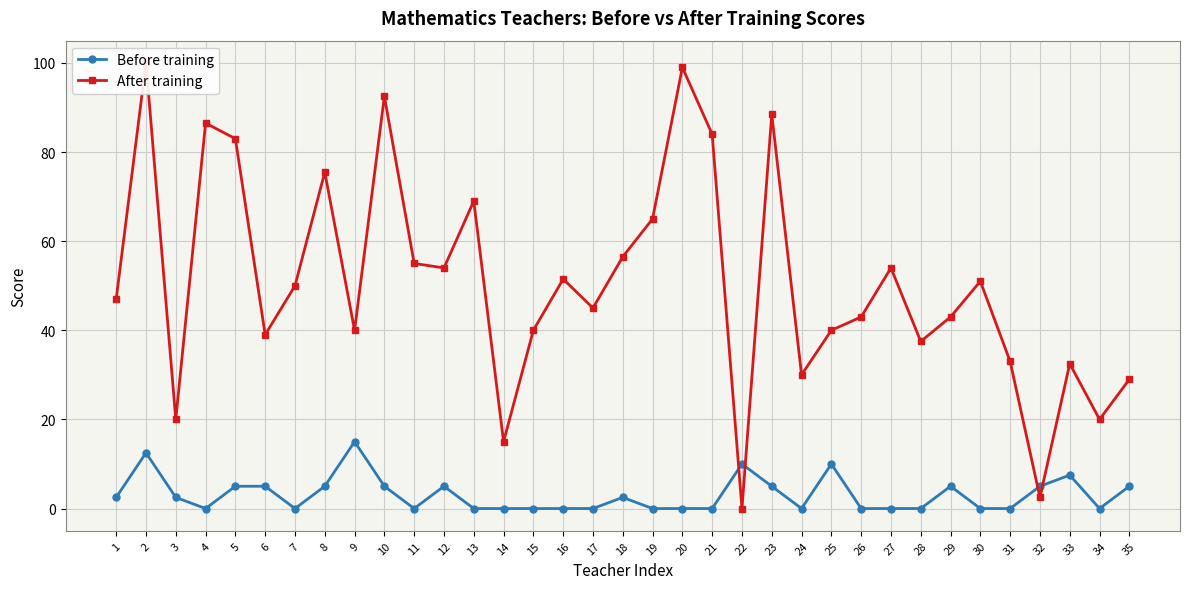

How many lines are shown in the chart?

2